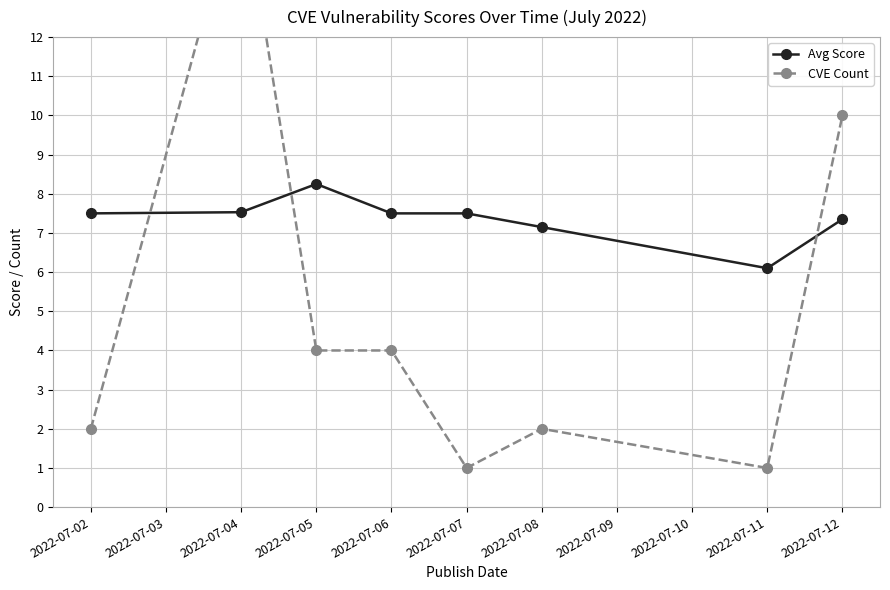

True or false: CVE Count and Avg Score cross at least once.

True